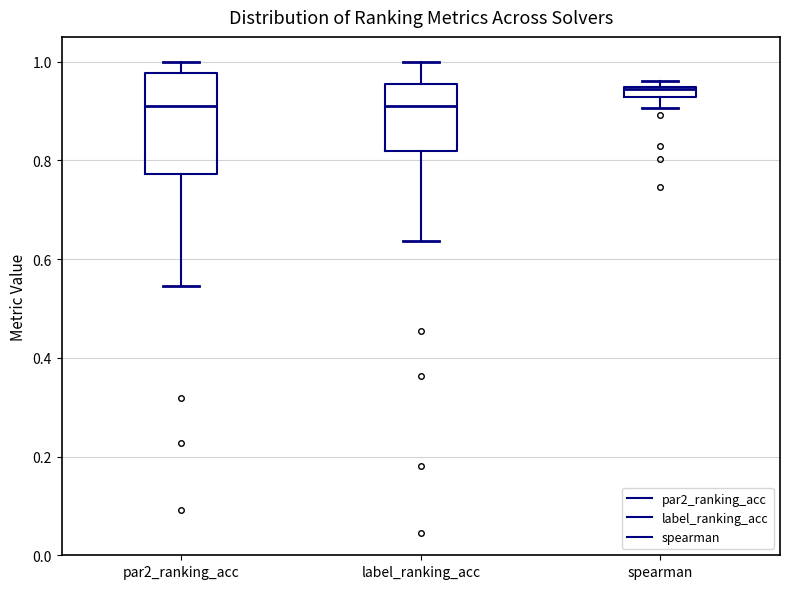

Which box has the highest median line?

spearman